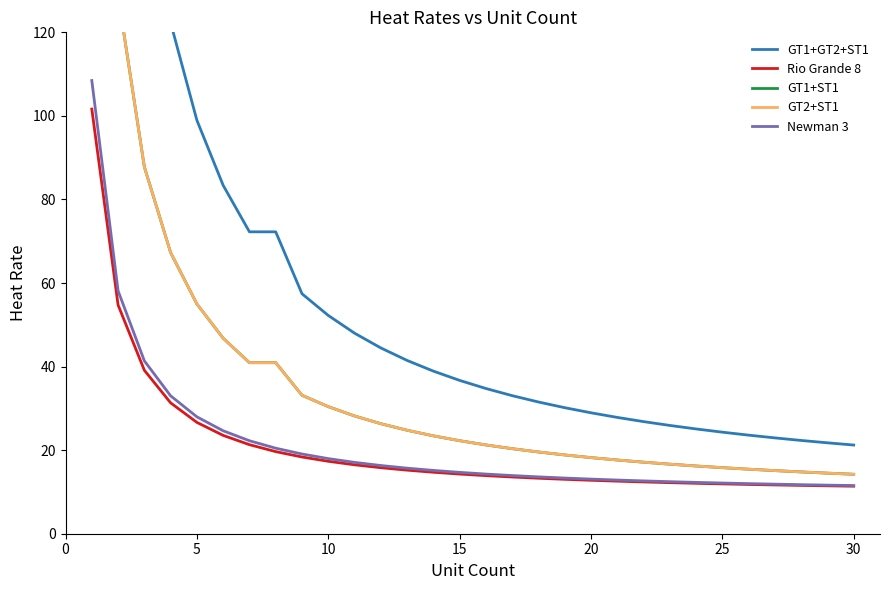

What is the highest value of the Newman 3 series?

108.5